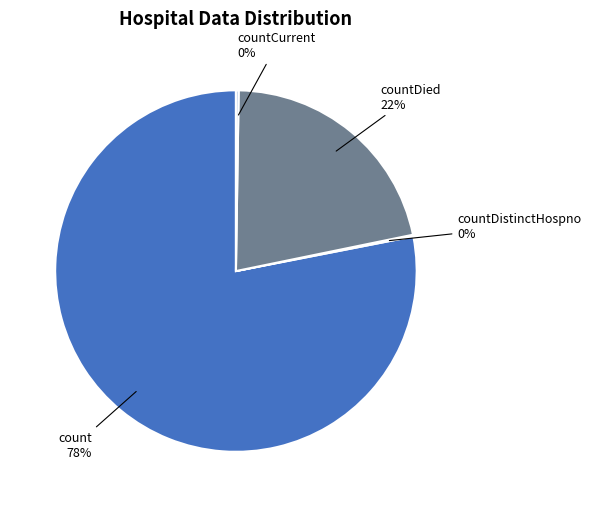

True or false: count accounts for 70% of the total.

False